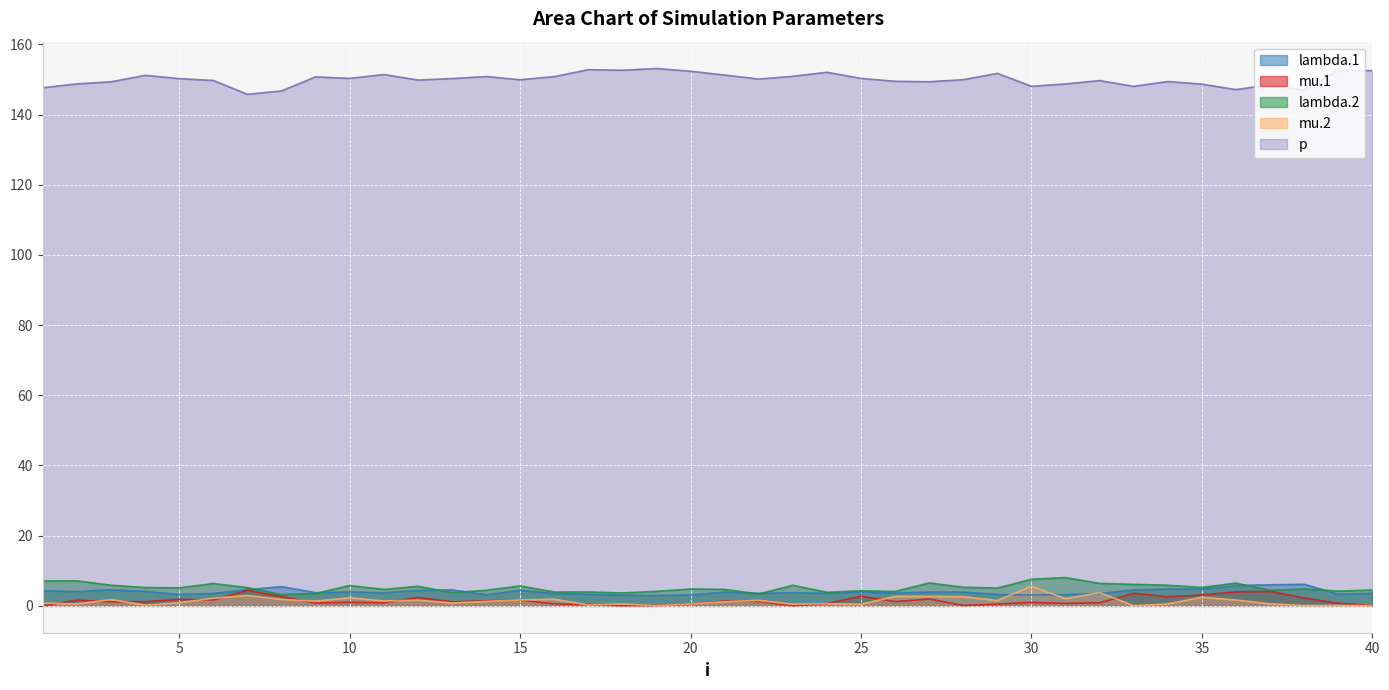

Rank the categories by lambda.2 value from highest to lowest.

31, 30, 2, 1, 27, 36, 32, 6, 33, 3, 23, 34, 10, 15, 12, 28, 35, 4, 7, 5, 29, 38, 20, 11, 21, 40, 14, 37, 25, 39, 19, 26, 17, 16, 24, 13, 18, 9, 22, 8